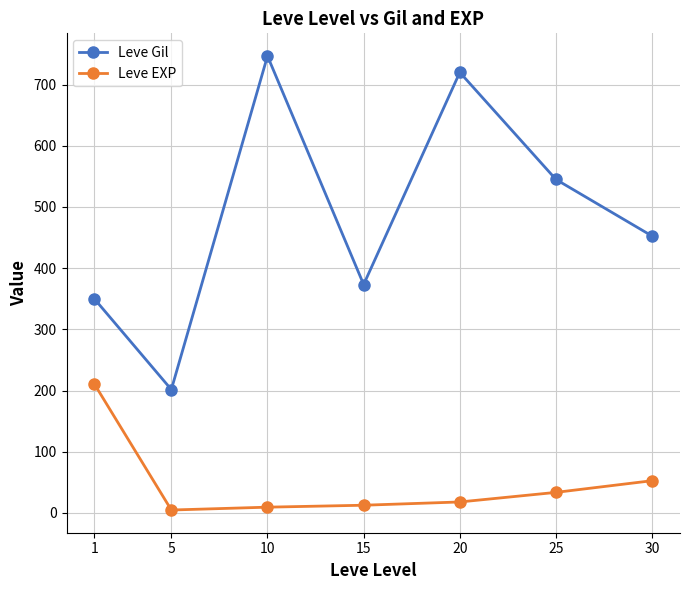

What is the smallest value displayed?

4.8